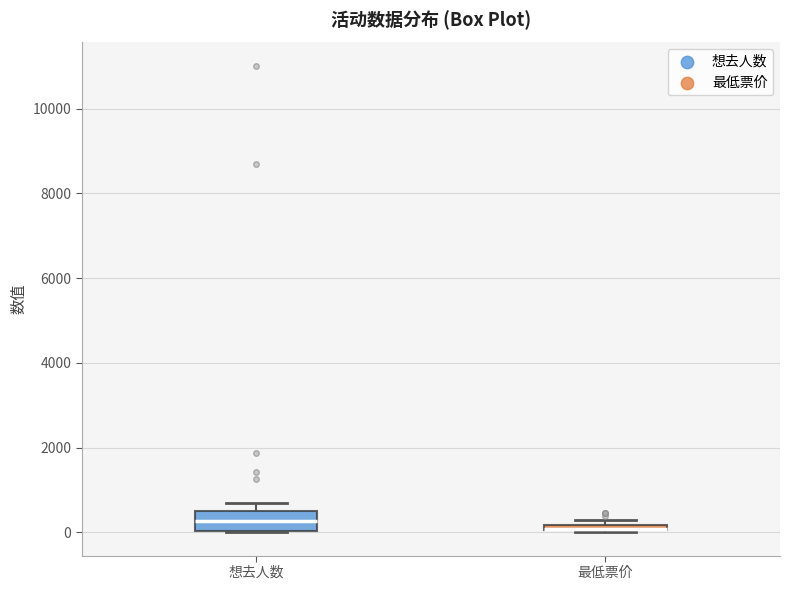

Comparing the boxes themselves (not the whiskers), which one is the tallest?

想去人数